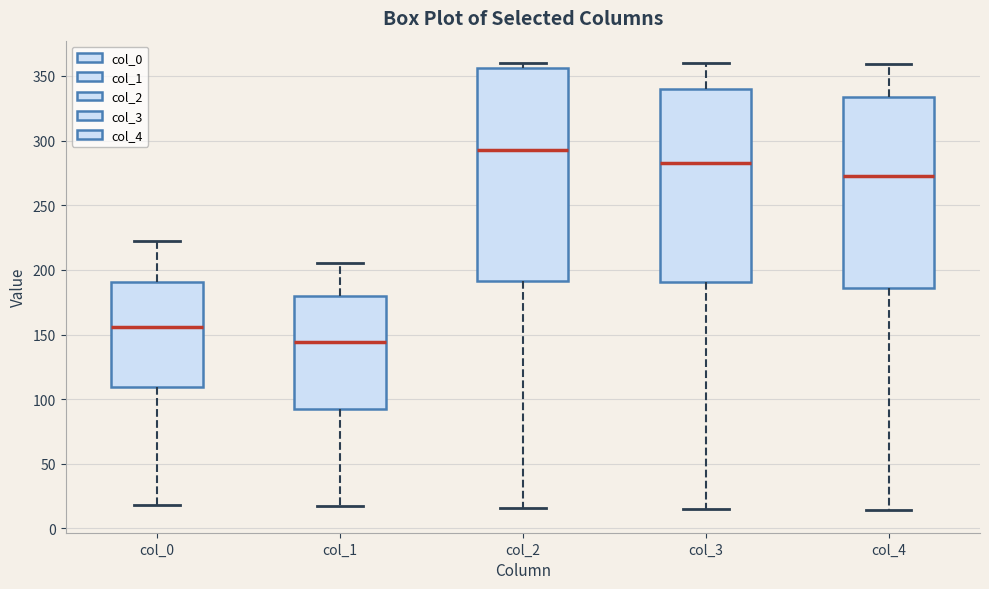

Reading left to right, transcribe this box plot: for each box, give where its median line is, the range the box spans, and where its two whiskers end, as read against the y-axis. The values are not printed on the chart, so give them approximately, as read against the axis.

col_0: median 155, box 110 to 190, whiskers 20 to 220
col_1: median 145, box 95 to 180, whiskers 15 to 205
col_2: median 295, box 190 to 355, whiskers 15 to 360
col_3: median 285, box 190 to 340, whiskers 15 to 360
col_4: median 275, box 185 to 335, whiskers 15 to 360